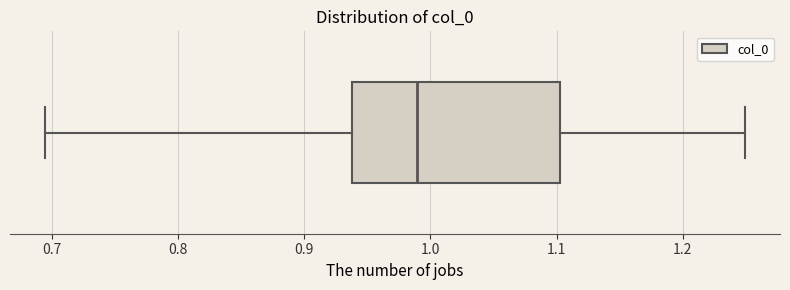

Where is the left edge of the box on the x-axis? The values are not printed on the chart, so give them approximately, as read against the axis.

0.94